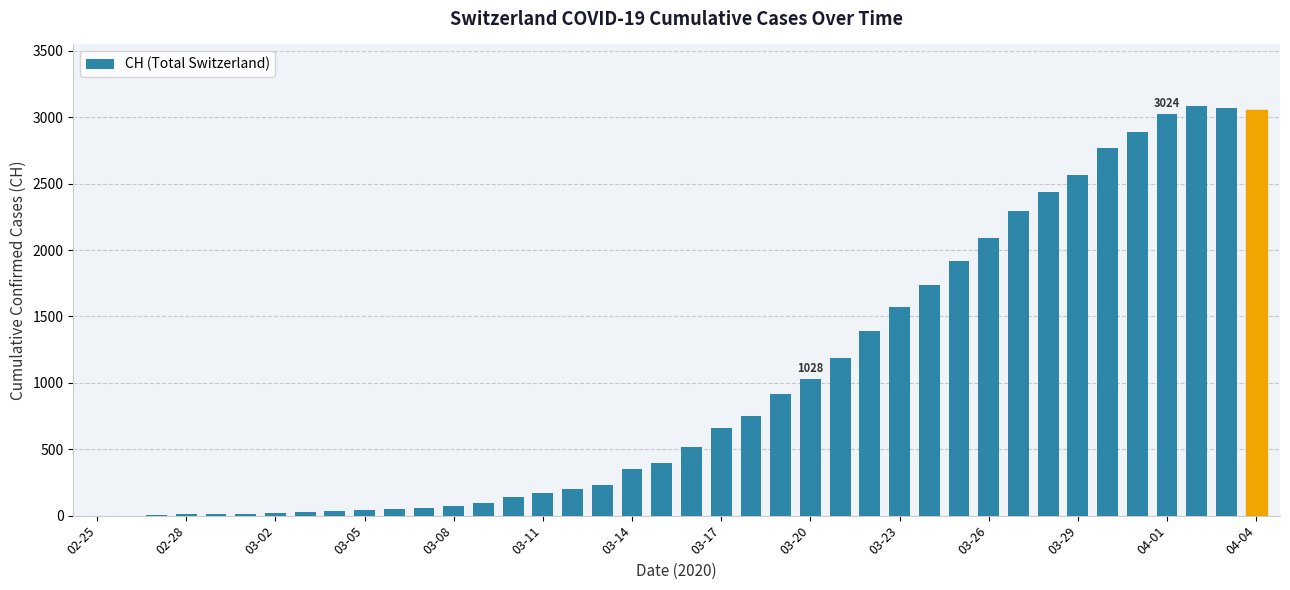

What is the greatest value displayed?

3086